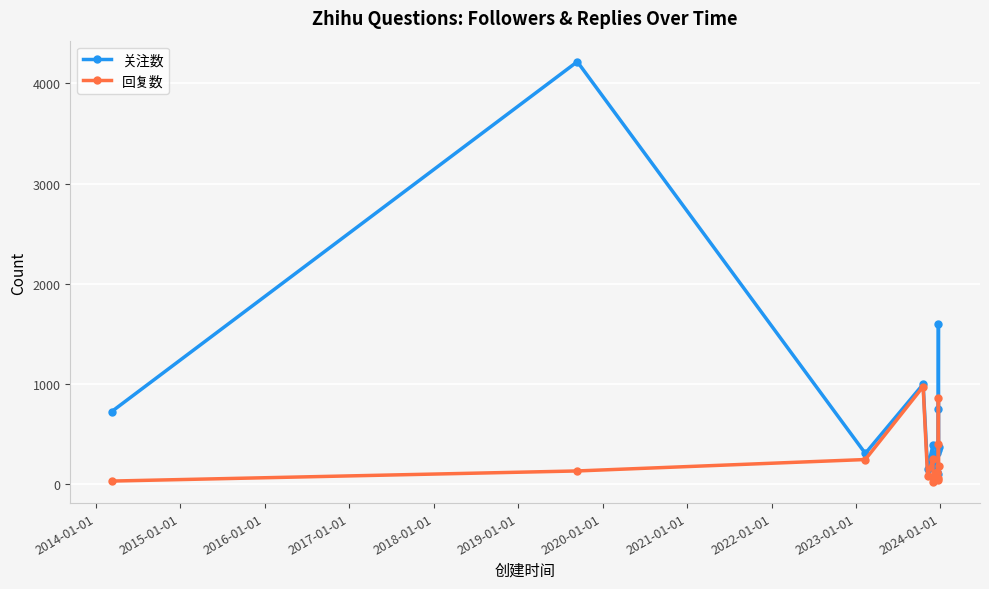

What are all the series names shown in the legend?

关注数, 回复数